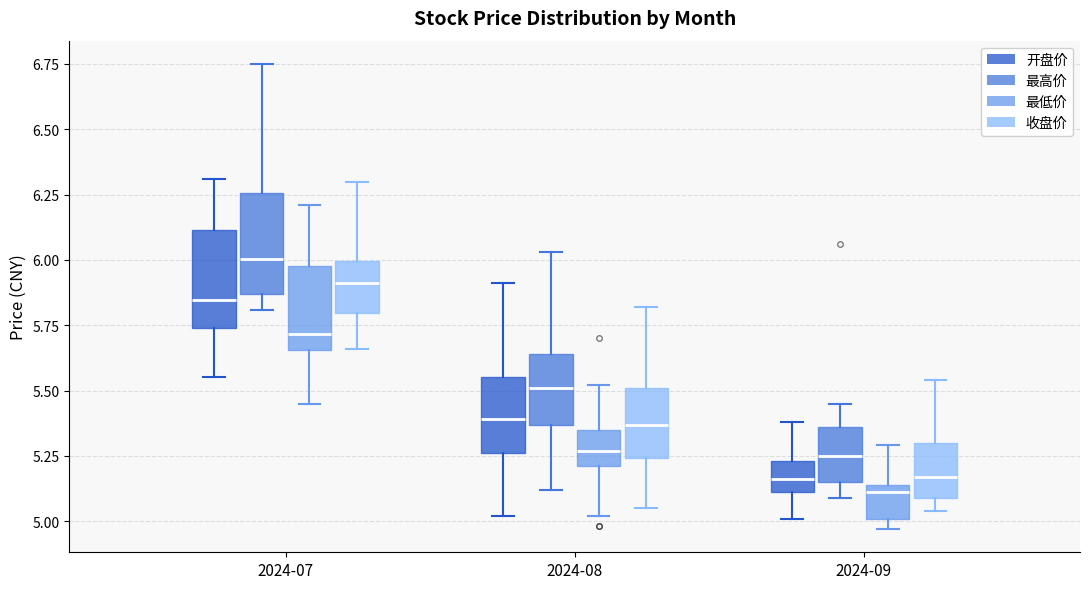

Which box's median line is the highest?

2024-07 (最高价)